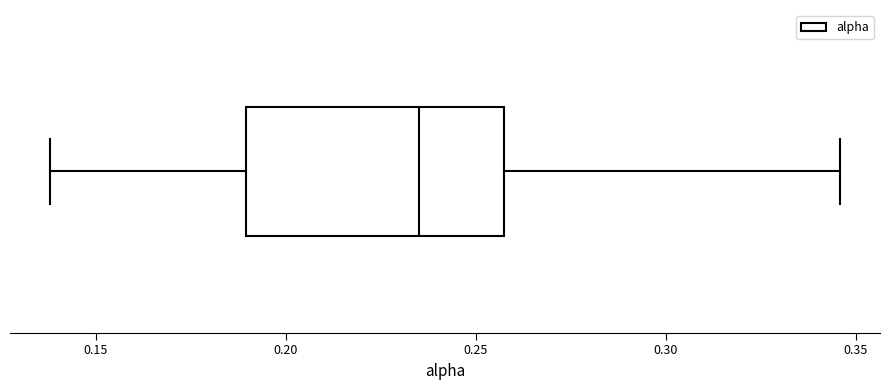

Read this box plot against the x-axis: the position of the median line, the range covered by the box, and the ends of both whiskers. The values are not printed on the chart, so give them approximately, as read against the axis.

median 0.235, box 0.190 to 0.255, whiskers 0.140 to 0.345